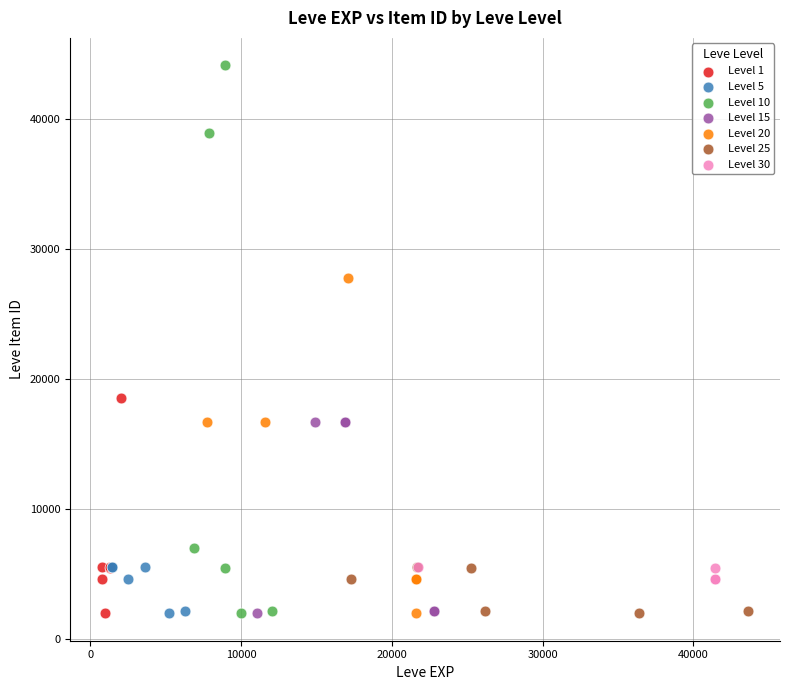

Which series has the largest Y range (max minus min)?

Level 10